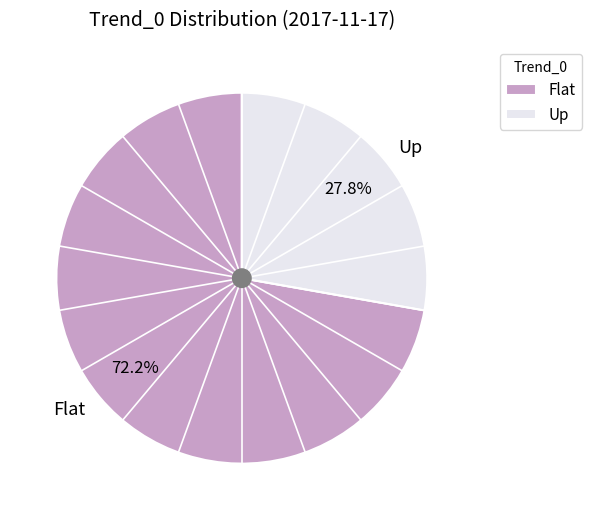

What portion of the pie excludes Flat?

27.8%